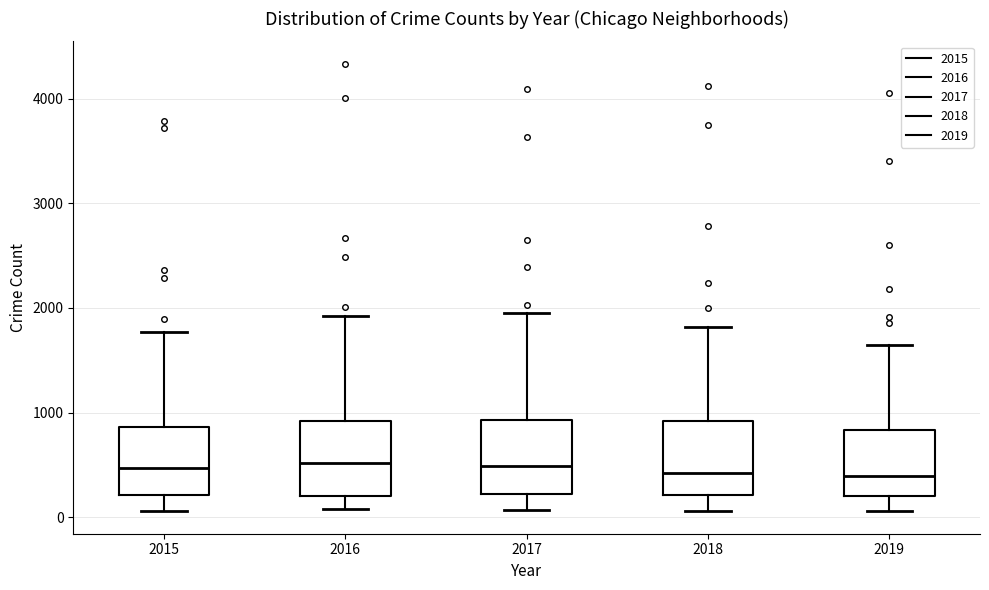

Where does the upper whisker of the box at x = 2015 end on the y-axis? The values are not printed on the chart, so give them approximately, as read against the axis.

1800